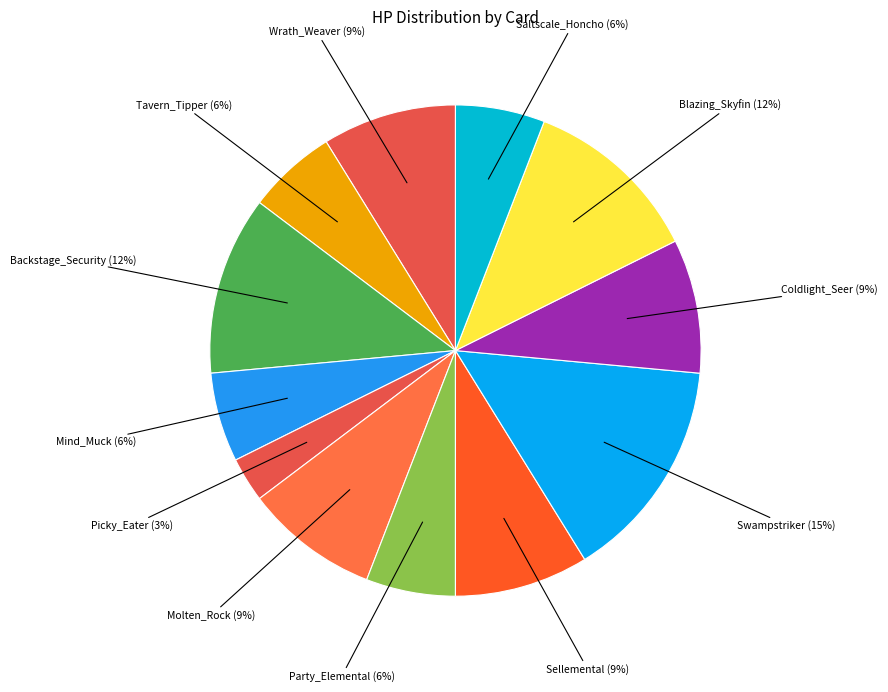

Does Saltscale_Honcho represent more than half of the total?

No